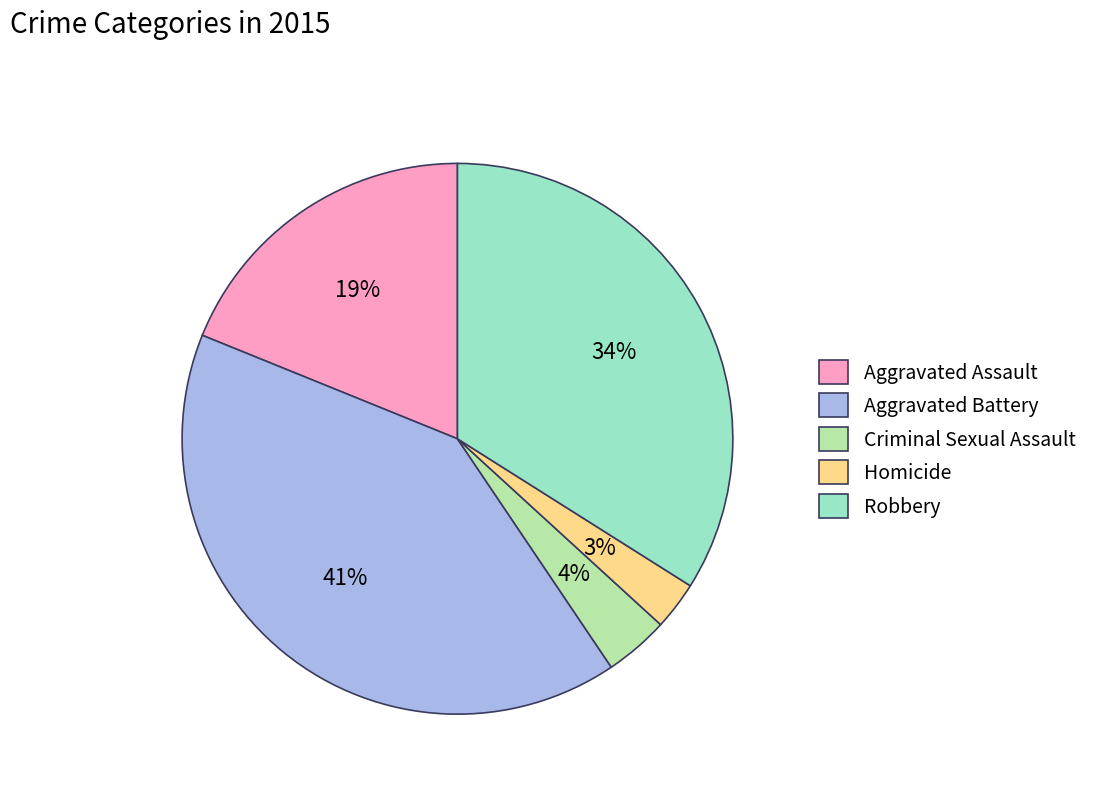

True or false: Homicide accounts for 3% of the total.

True